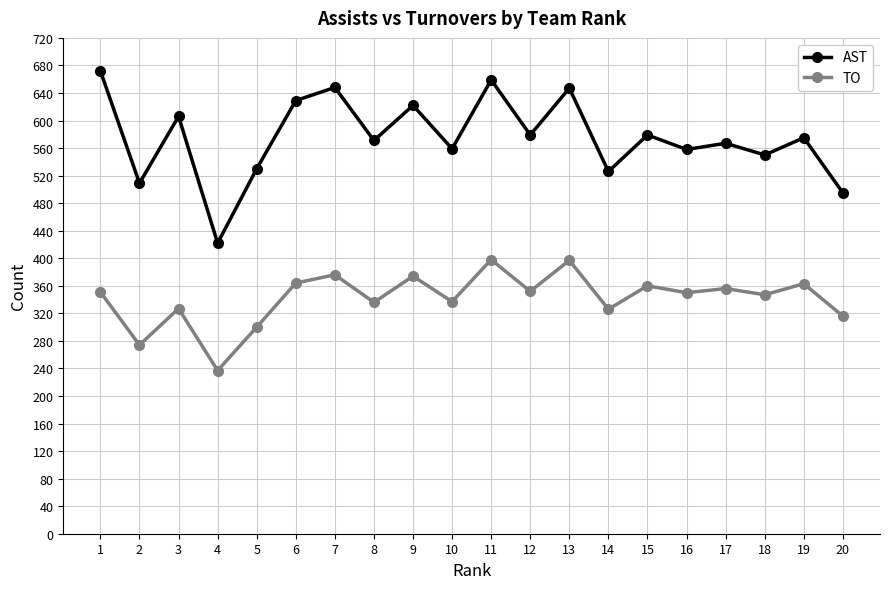

At which category does TO reach its first local valley?

2